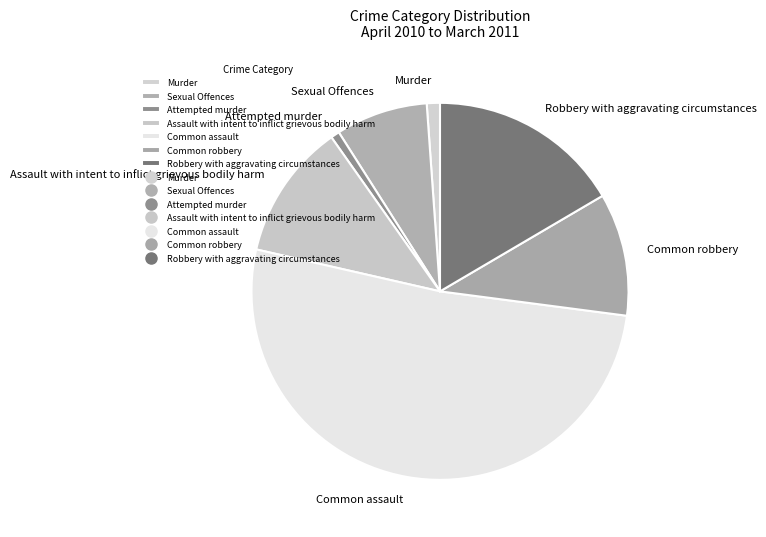

The Robbery with aggravating circumstances slice represents 11% of the pie. True or false?

False